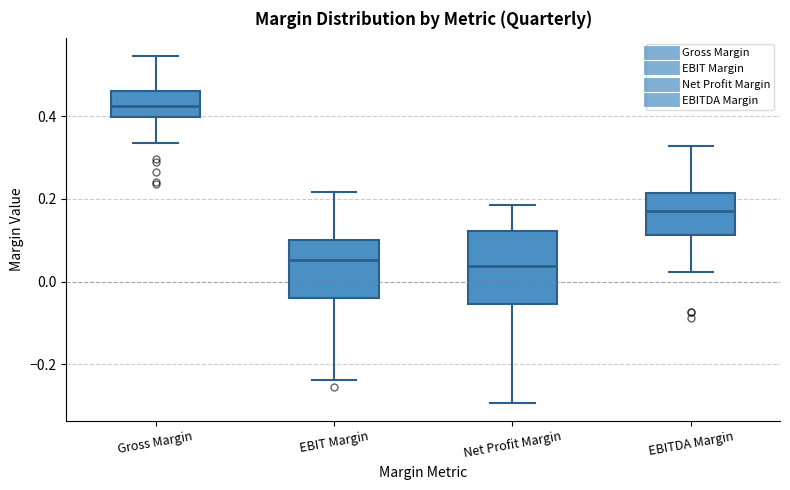

Where does the lower whisker of the box for EBITDA Margin end on the y-axis? The values are not printed on the chart, so give them approximately, as read against the axis.

0.02